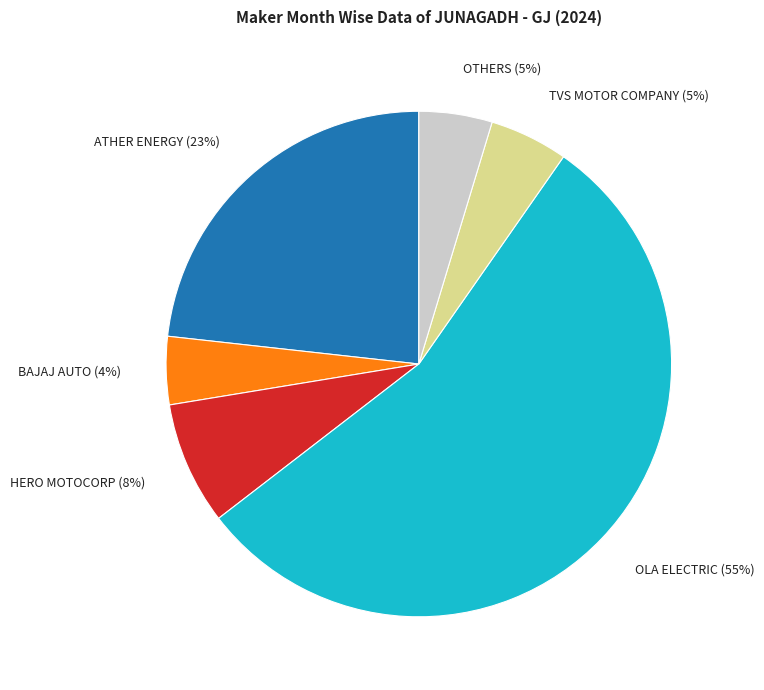

What is the largest slice in the pie chart?

OLA ELECTRIC